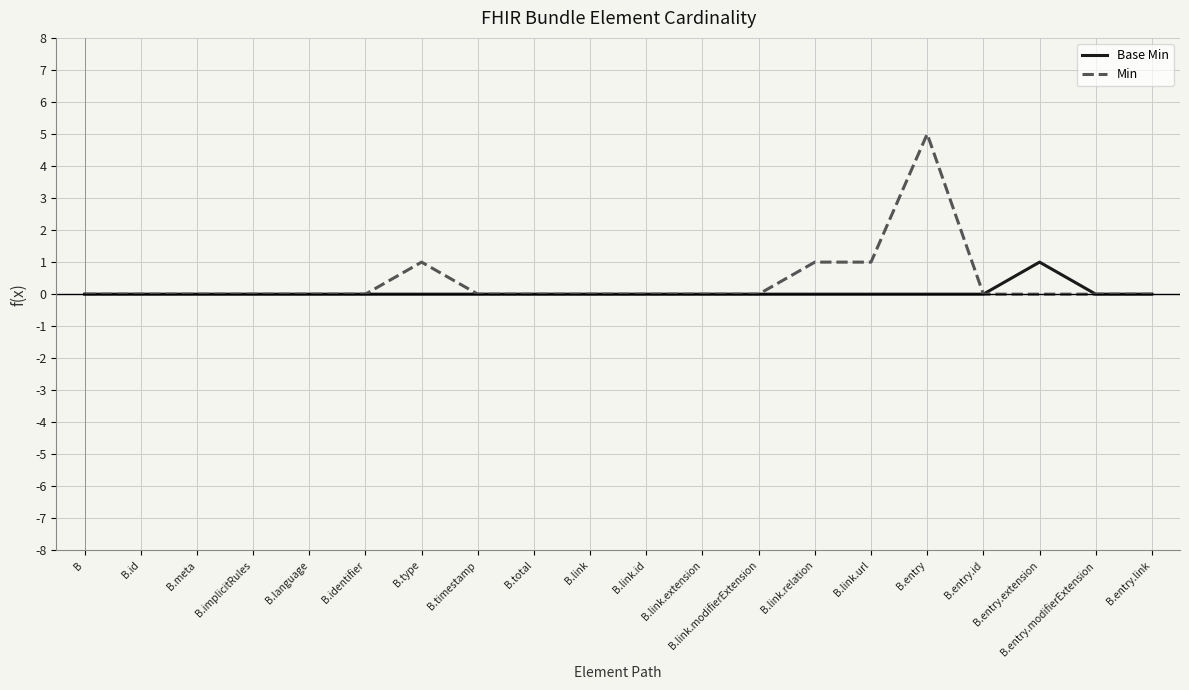

True or false: Min has a value of 2 at B.link.url.

False